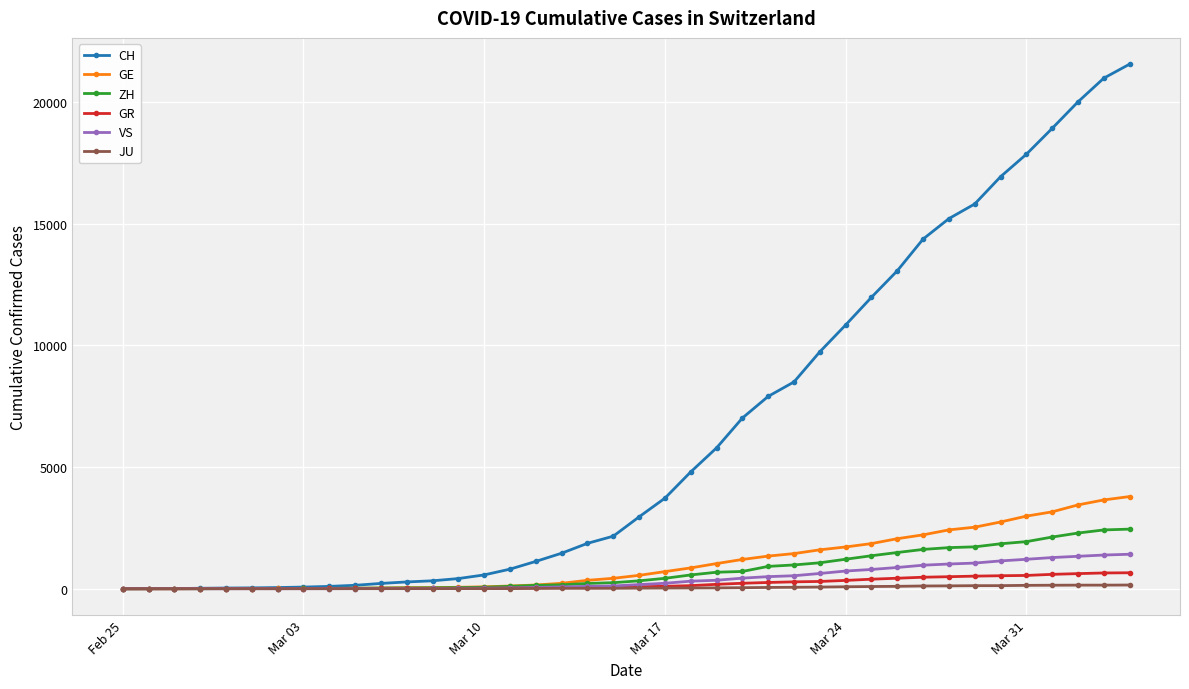

Which series has the largest range (max minus min)?

CH